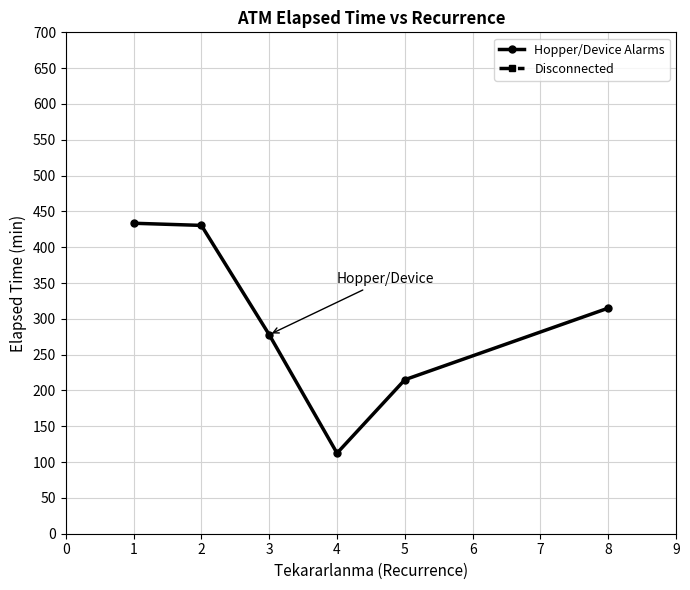

What is the sum of all values?

1784.3